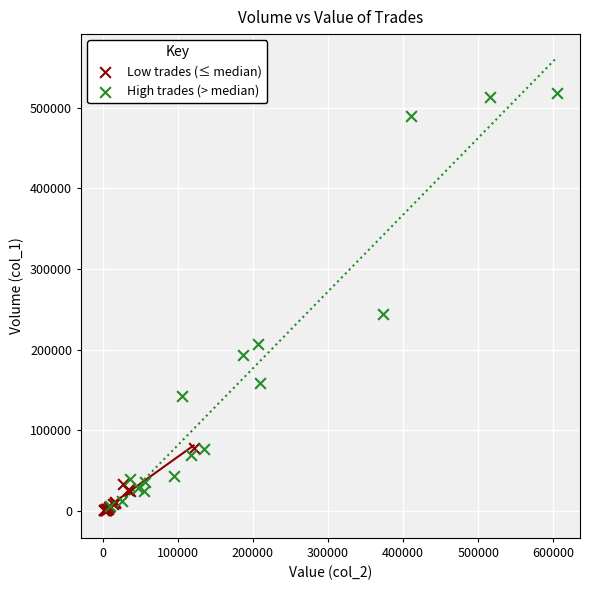

What are all the series names shown in the legend?

Low trades (≤ median), High trades (> median)